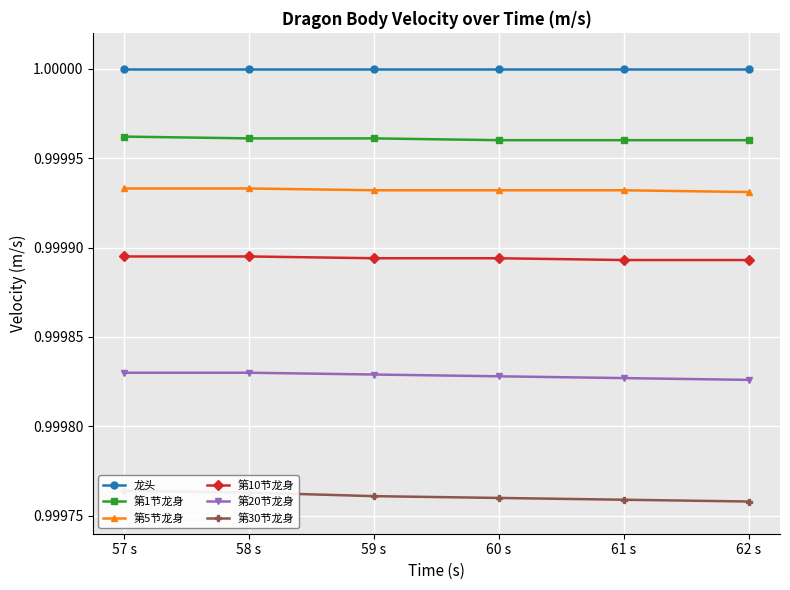

The 第20节龙身 series shows 1.0 at 59 s. True or false?

True